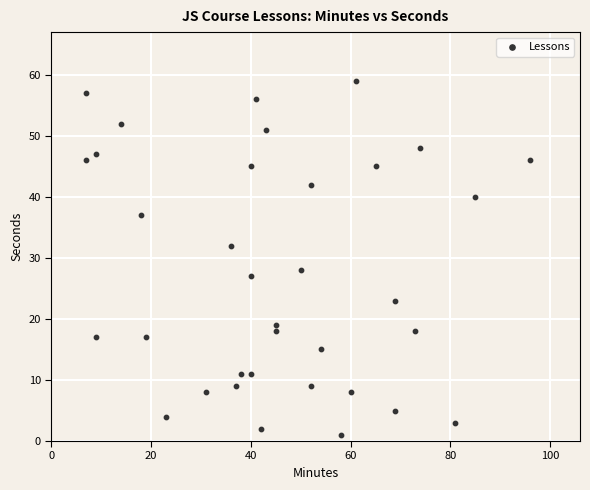

What is the range of Y values (max minus min)?

58